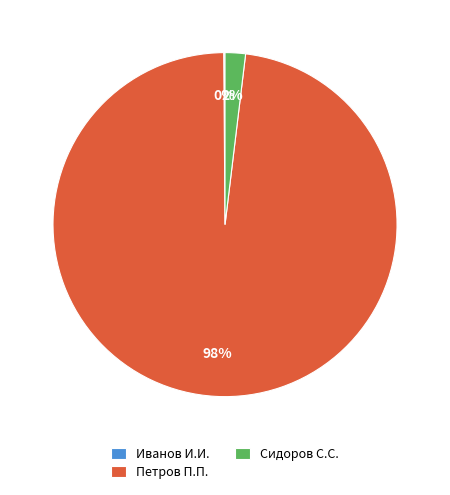

To the nearest percent, what is the difference between the largest and smallest slice percentages?

98%